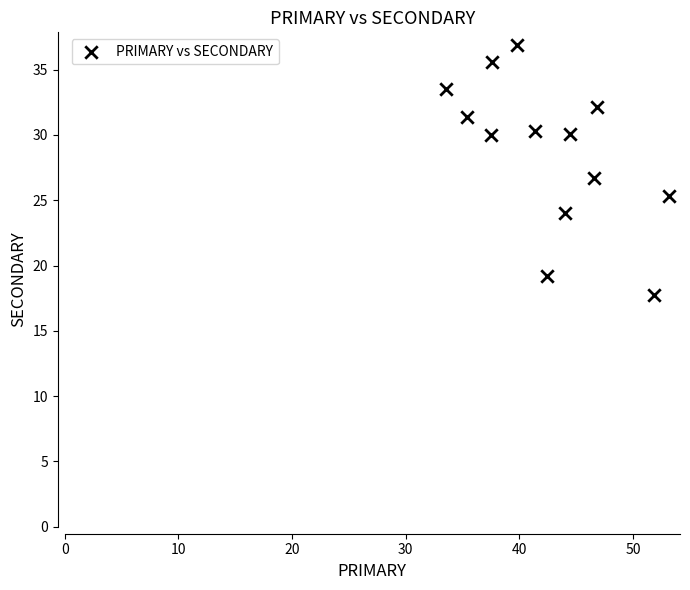

What is the range of Y values (max minus min)?

19.2